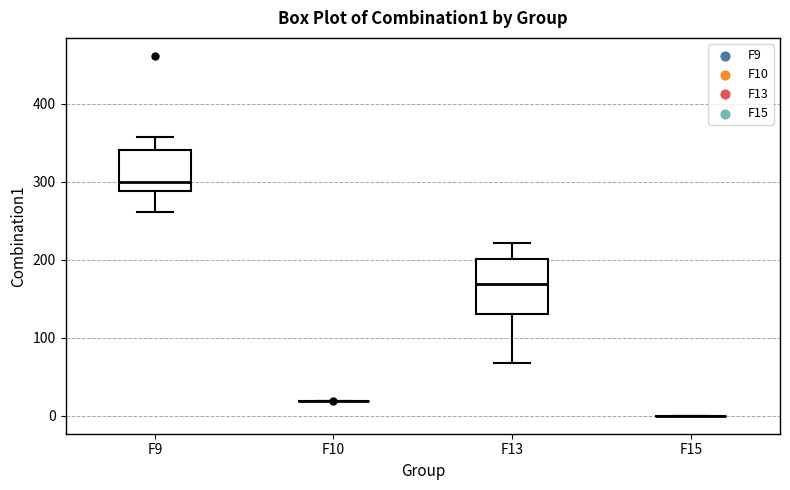

Comparing the boxes themselves (not the whiskers), which one is the tallest?

F13